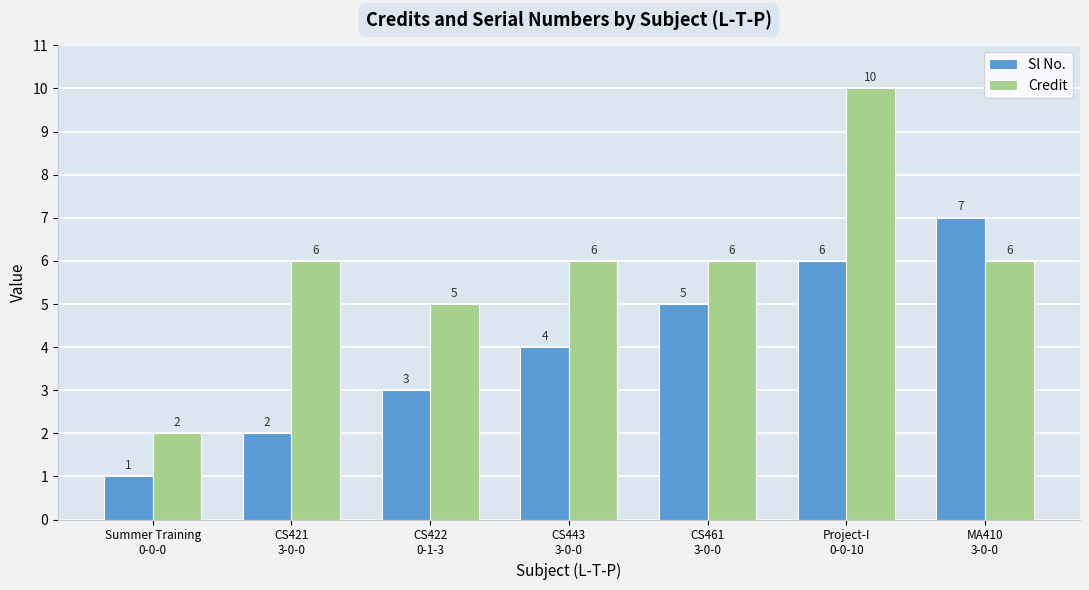

At which category does the chart reach its peak across all series?

Project-I
0-0-10